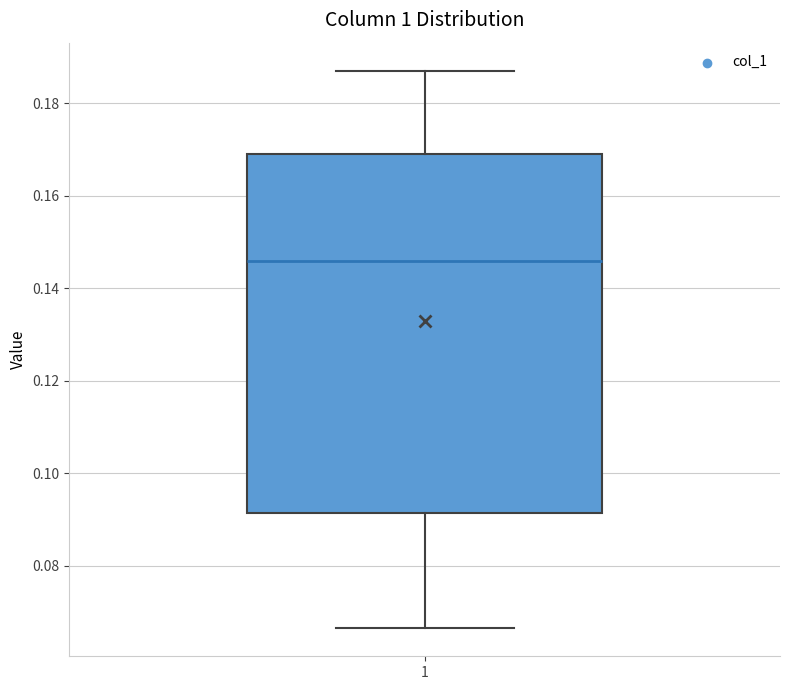

Transcribe this box plot: give where the median line is, the range the box spans, and where the two whiskers end, as read against the y-axis. The values are not printed on the chart, so give them approximately, as read against the axis.

median 0.146, box 0.092 to 0.170, whiskers 0.066 to 0.188